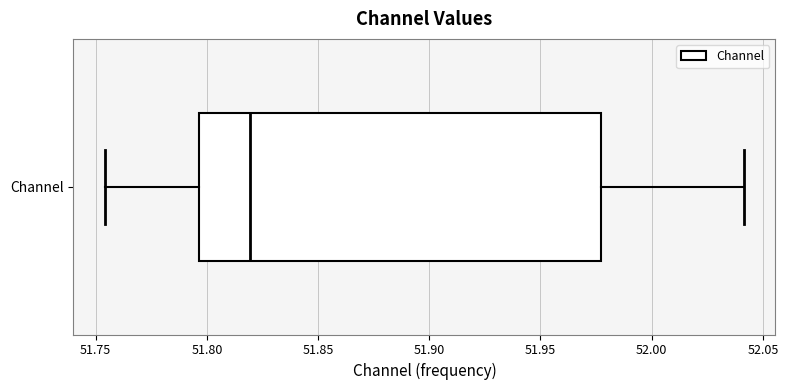

Read this box plot against the x-axis: the position of the median line, the range covered by the box, and the ends of both whiskers. The values are not printed on the chart, so give them approximately, as read against the axis.

median 51.820, box 51.795 to 51.975, whiskers 51.755 to 52.040